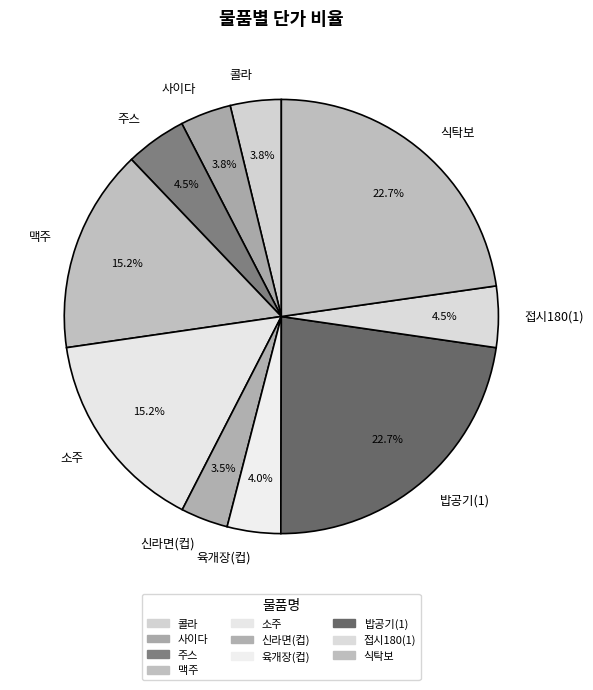

To the nearest percent, what portion does 소주 represent?

15%